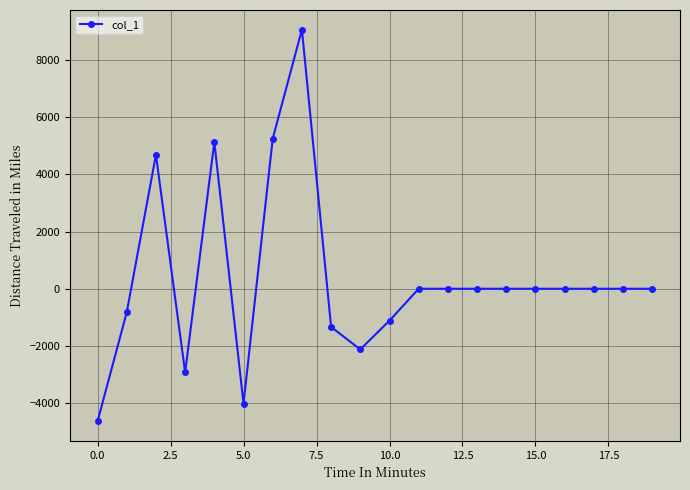

Count the number of data series in this chart.

1